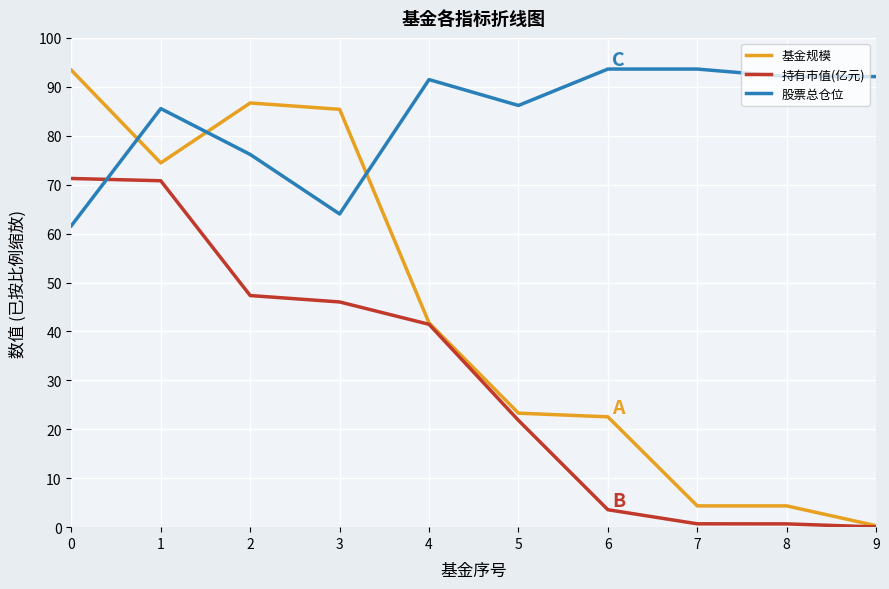

Rank the series at 3 from lowest to highest value.

持有市值(亿元), 股票总仓位, 基金规模